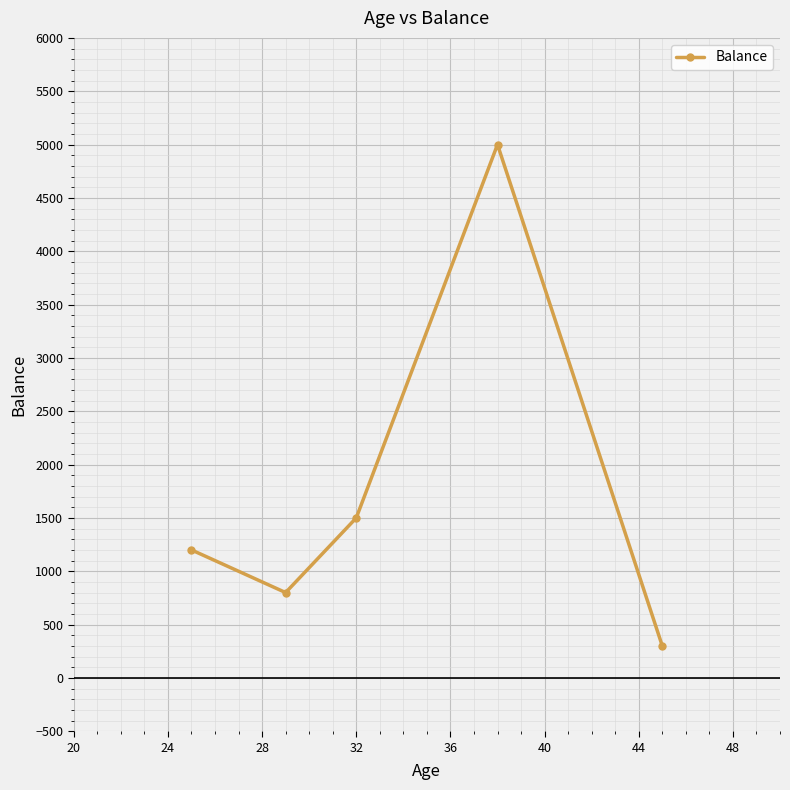

What is the difference between the second highest and minimum values?

1200